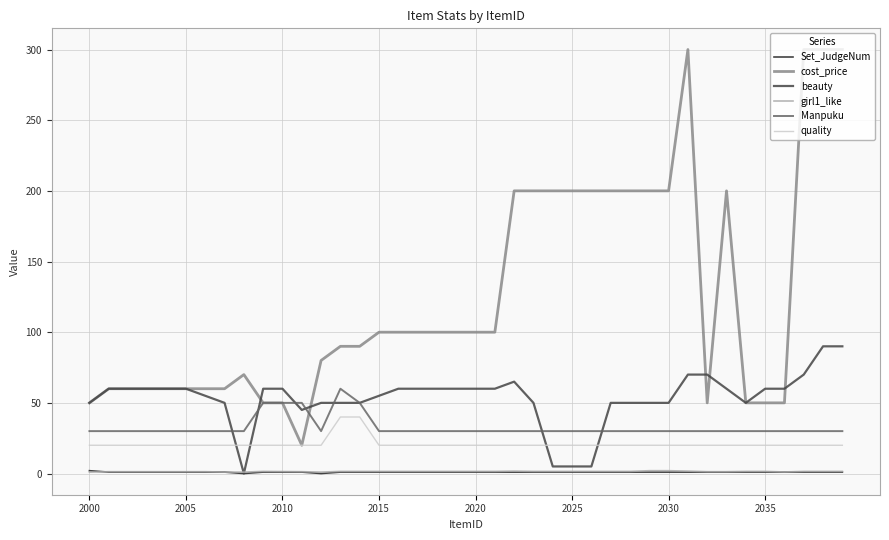

Which series has the largest total across all categories?

cost_price